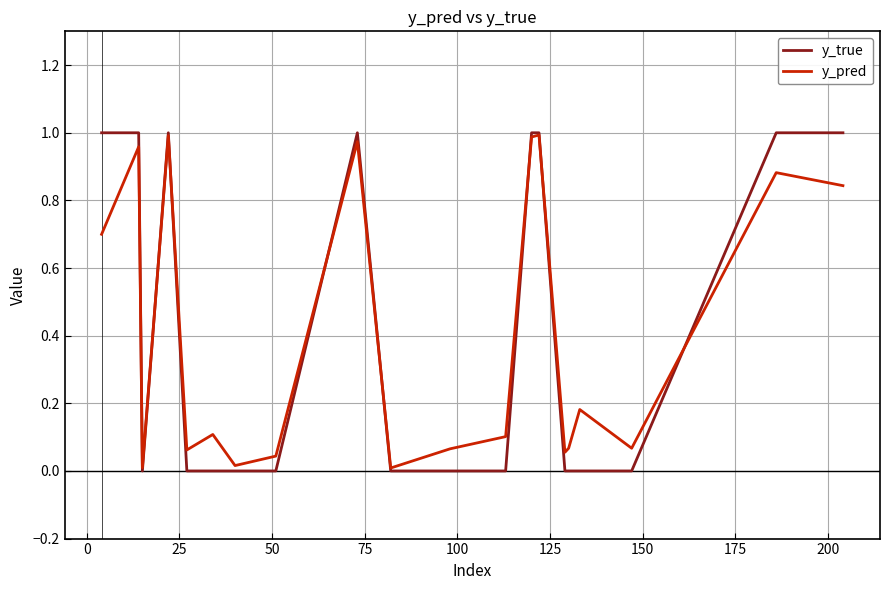

Which series has the widest spread of values?

y_true